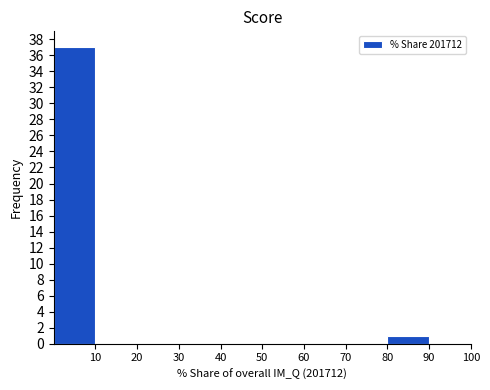

How tall is the bar that spans 80 to 90 on the x-axis? The values are not printed on the chart, so give them approximately, as read against the axis.

1